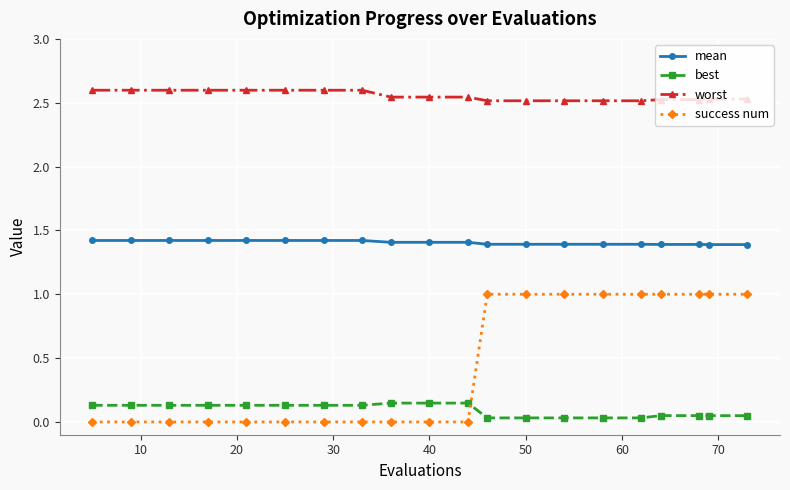

What is the maximum value for worst?

2.6